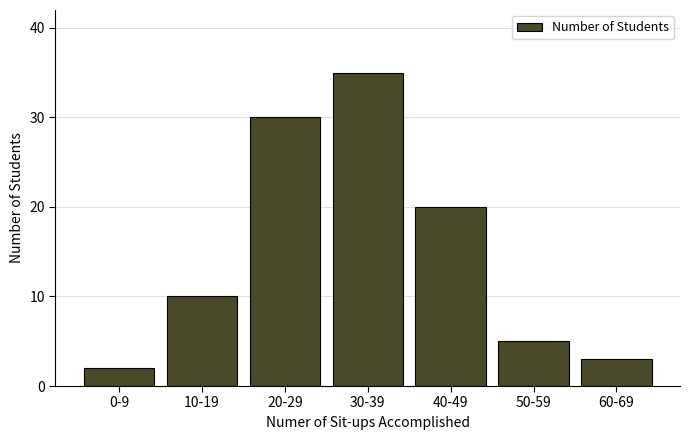

Reading right to left, extract all data points from this chart.

60-69=3	50-59=5	40-49=20	30-39=35	20-29=30	10-19=10	0-9=2